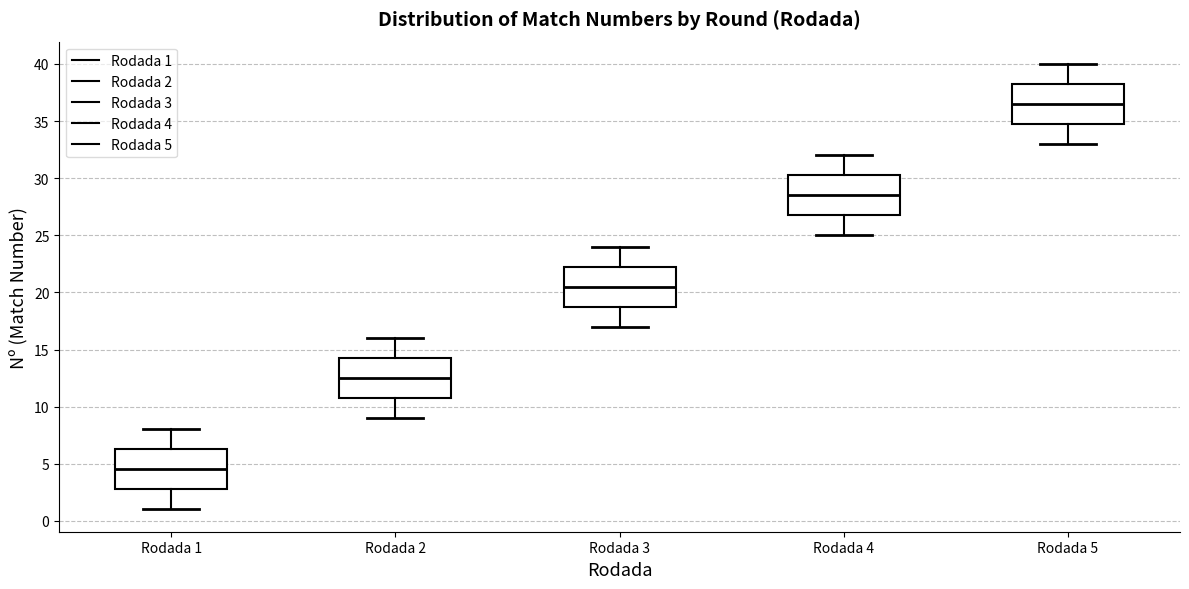

Reading left to right, read every box against the y-axis: the position of its median line, the range the box covers, and the ends of its whiskers. The values are not printed on the chart, so give them approximately, as read against the axis.

Rodada 1: median 4.5, box 3.0 to 6.5, whiskers 1.0 to 8.0
Rodada 2: median 12.5, box 11.0 to 14.5, whiskers 9.0 to 16.0
Rodada 3: median 20.5, box 19.0 to 22.5, whiskers 17.0 to 24.0
Rodada 4: median 28.5, box 27.0 to 30.5, whiskers 25.0 to 32.0
Rodada 5: median 36.5, box 35.0 to 38.5, whiskers 33.0 to 40.0